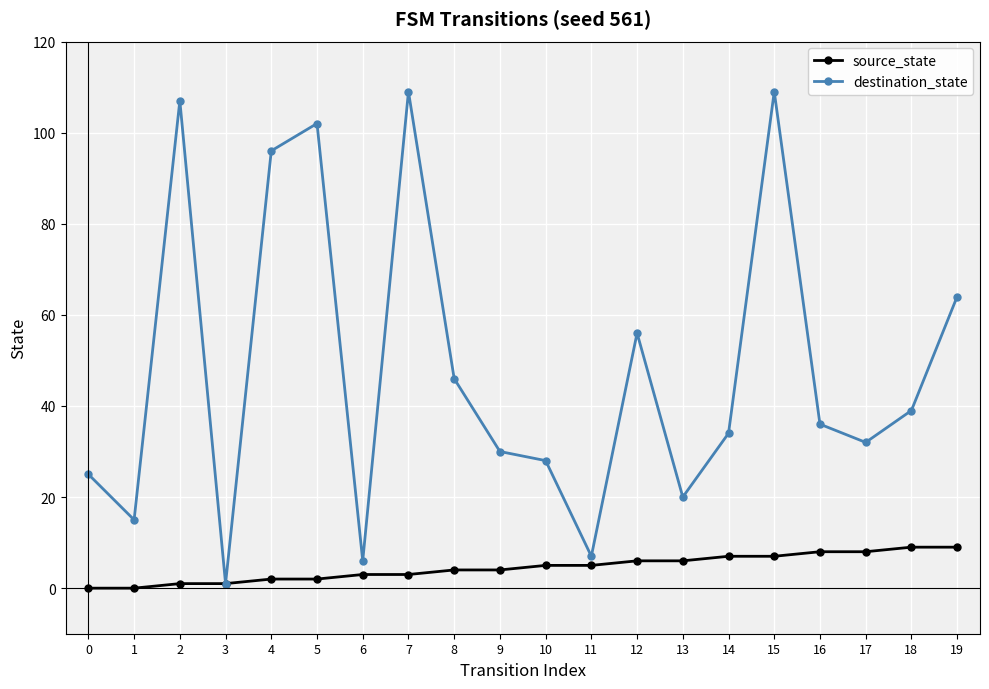

How many source_state values are between 2 and 7?

12